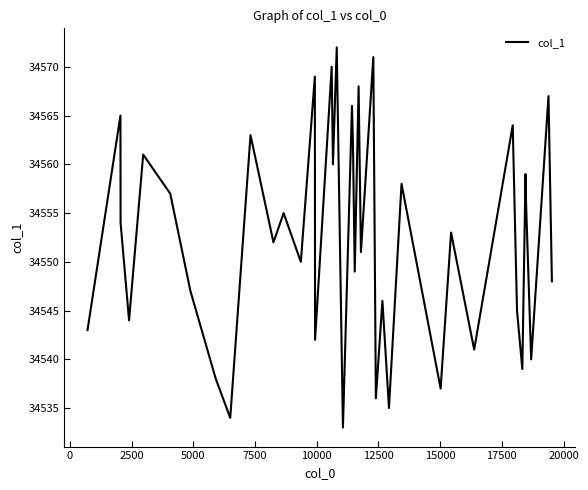

What is the maximum value shown in the chart?

34572